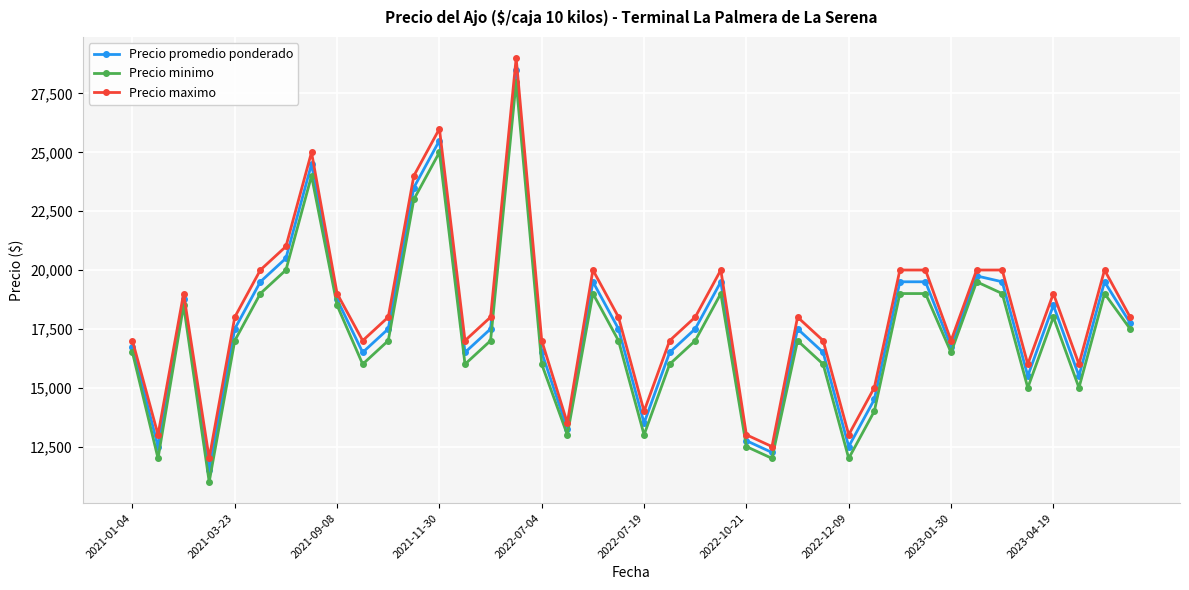

What is the value of the Precio maximo point at the 26th from the left?

12500